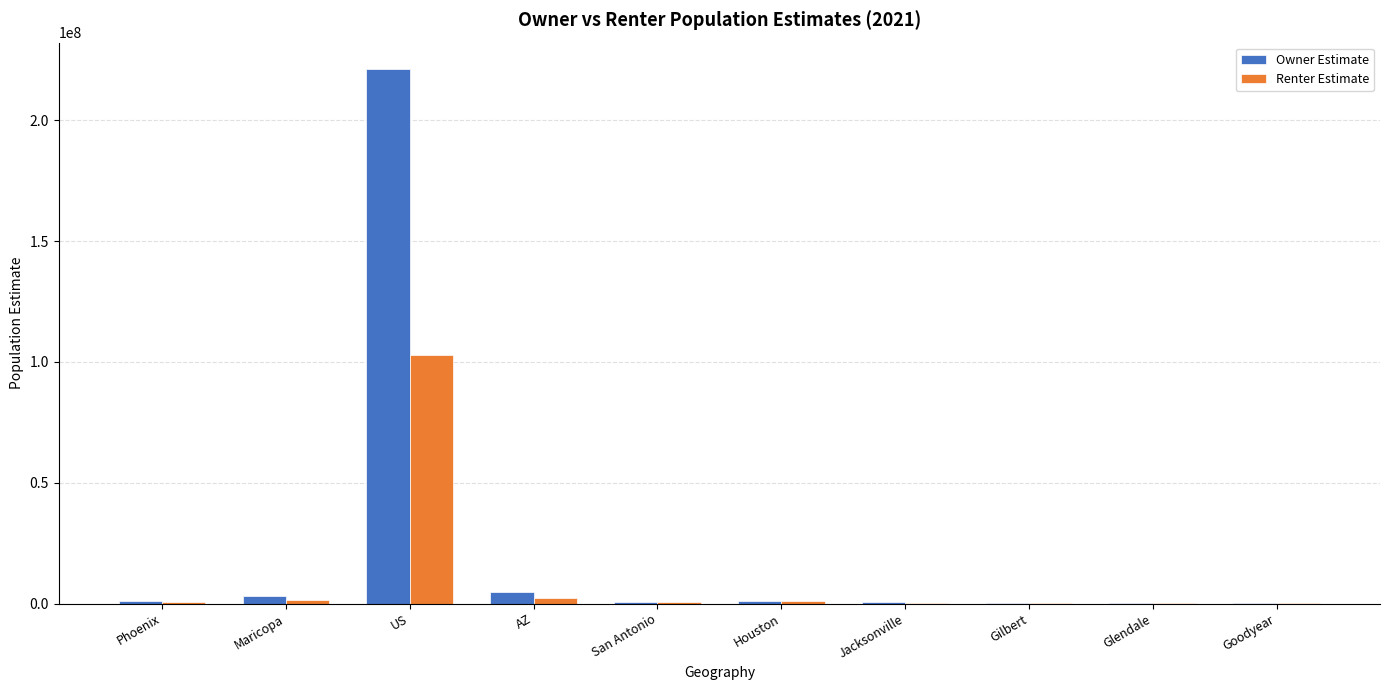

What are all the series names shown in the legend?

Owner Estimate, Renter Estimate